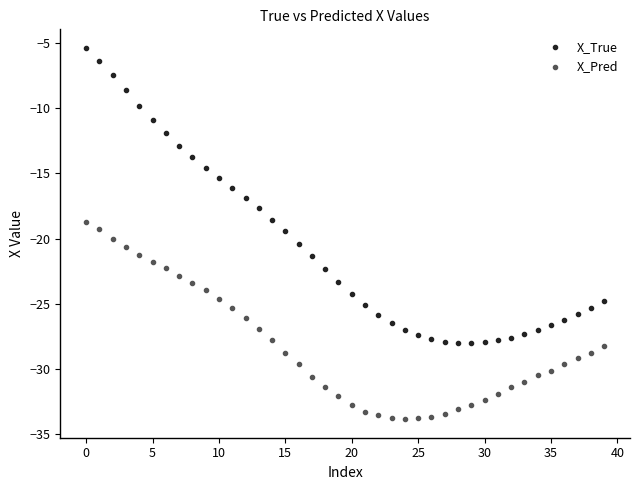

Across all data points, what is the range of Y values (max minus min)?

28.4